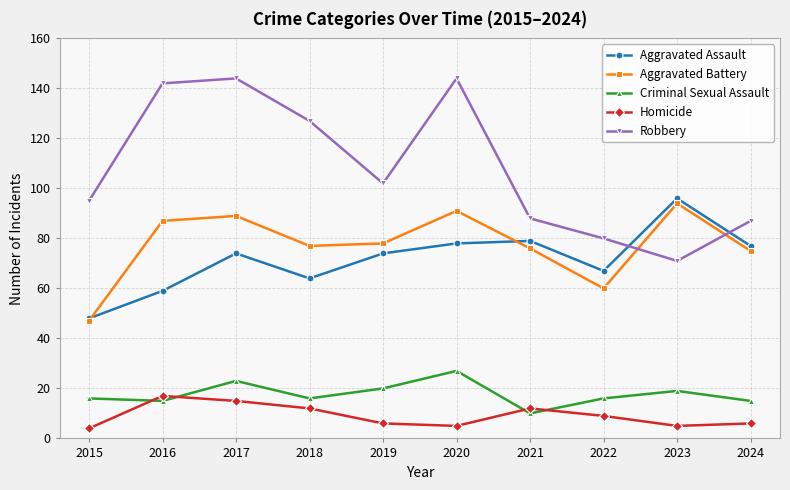

Is the value of Homicide at 2015 greater than the value of Aggravated Battery at 2020?

No